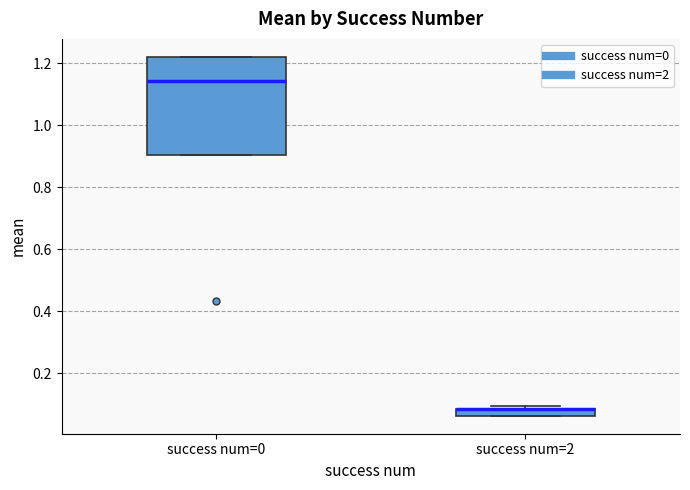

Which box is the tallest, from its lower edge to its upper edge?

success num=0